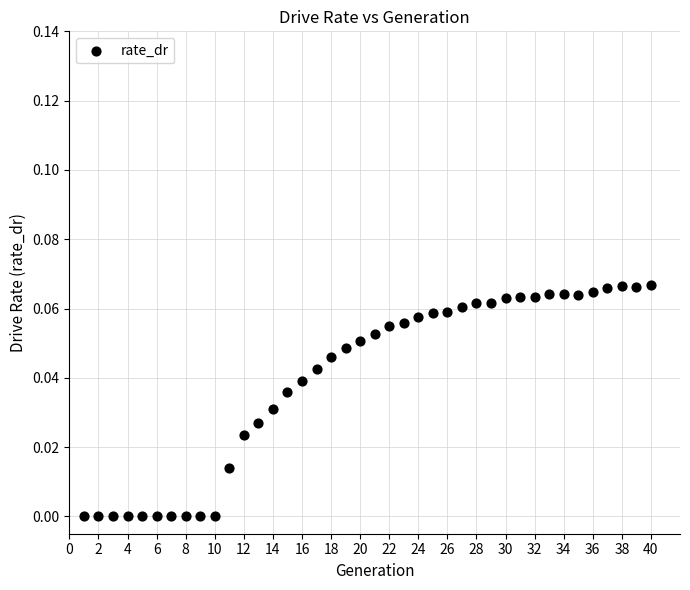

What is the range of X values (max minus min)?

39.0